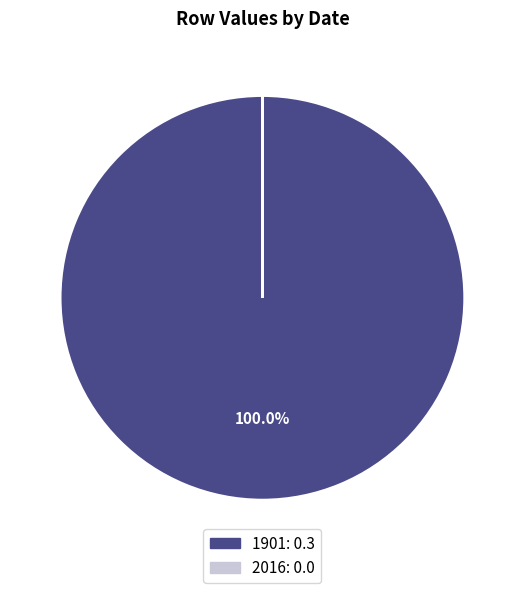

Which slice is the largest?

1901